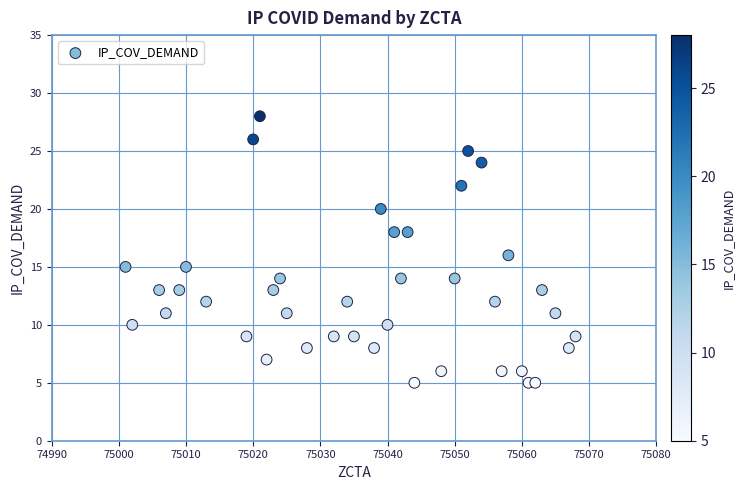

What is the range of Y values (max minus min)?

23